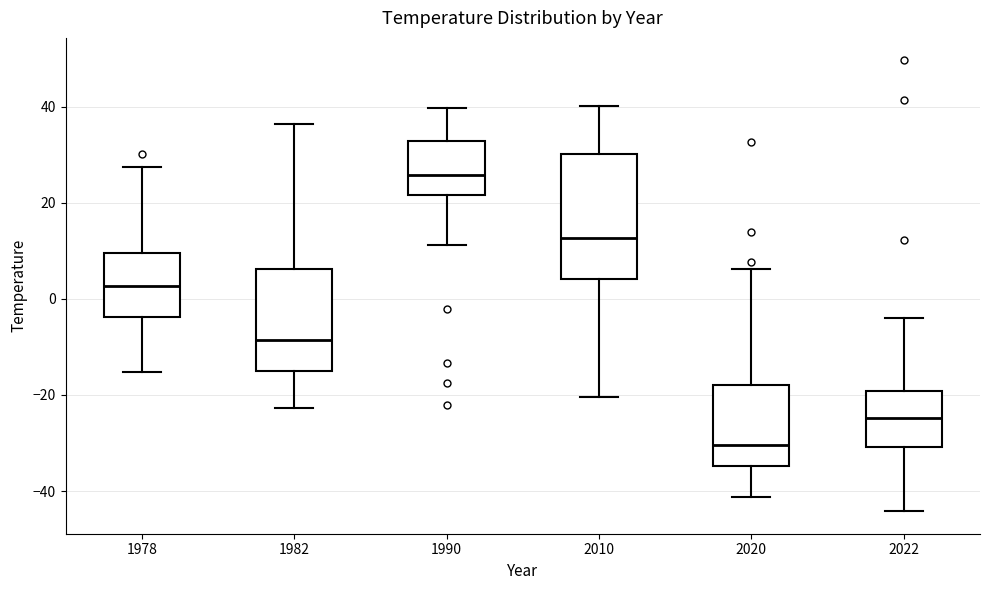

Which box has the lowest median line?

2020